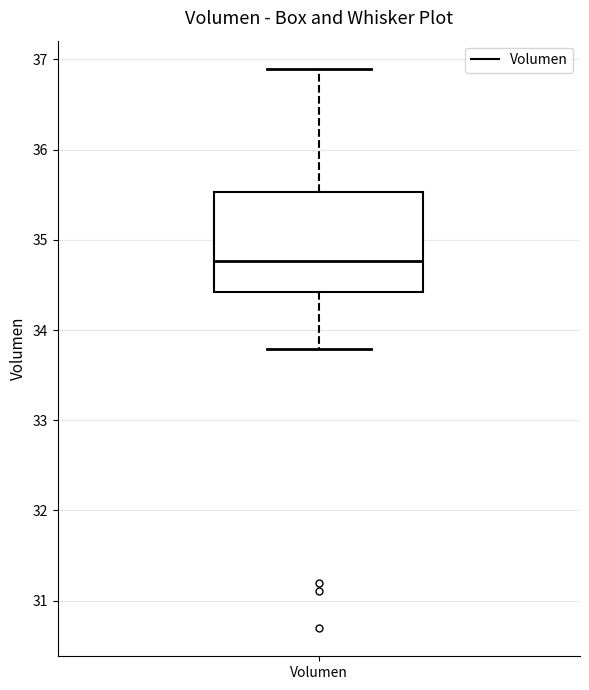

Read this box plot against the y-axis: the position of the median line, the range covered by the box, and the ends of both whiskers. The values are not printed on the chart, so give them approximately, as read against the axis.

median 34.8, box 34.4 to 35.5, whiskers 33.8 to 36.9